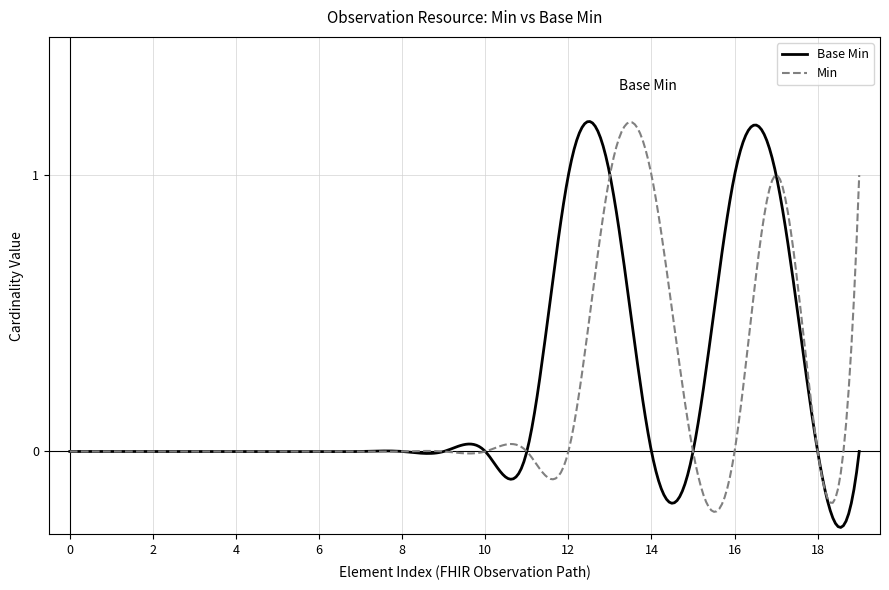

Which series has the largest range (max minus min)?

Base Min